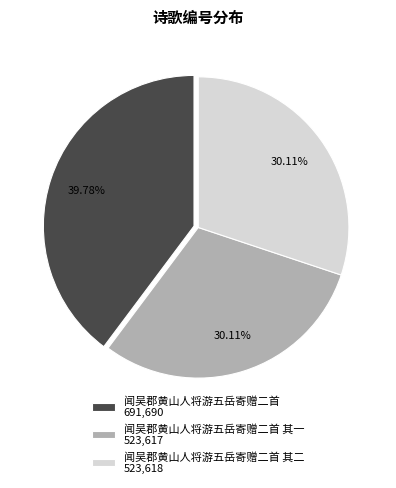

Combined, do 闻吴郡黄山人将游五岳寄赠二首 691,690 and 闻吴郡黄山人将游五岳寄赠二首 其二 523,618 account for over 50%?

Yes